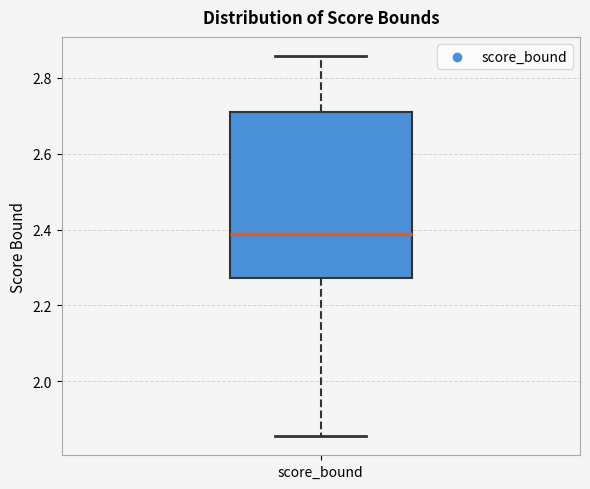

Read this box plot against the y-axis: the position of the median line, the range covered by the box, and the ends of both whiskers. The values are not printed on the chart, so give them approximately, as read against the axis.

median 2.38, box 2.28 to 2.72, whiskers 1.86 to 2.86